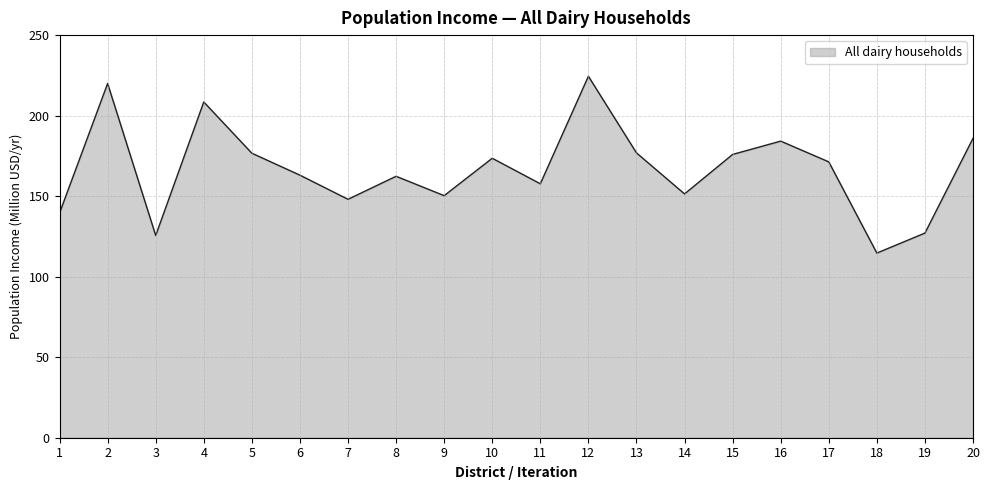

What is the ratio of the value at 18 to the value at 1?

0.8